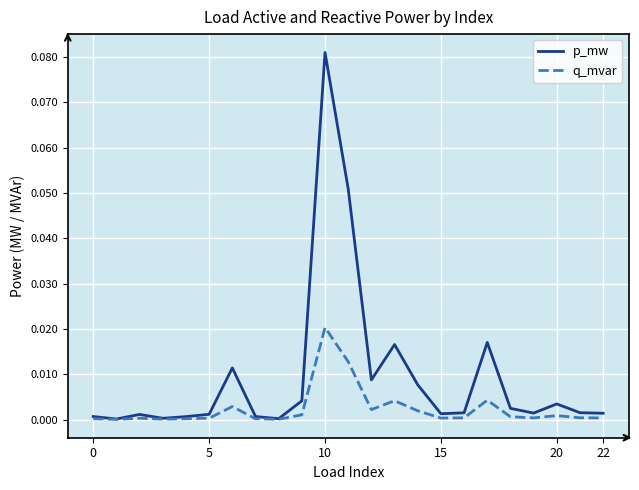

Is this an area chart (filled region under the line)?

No